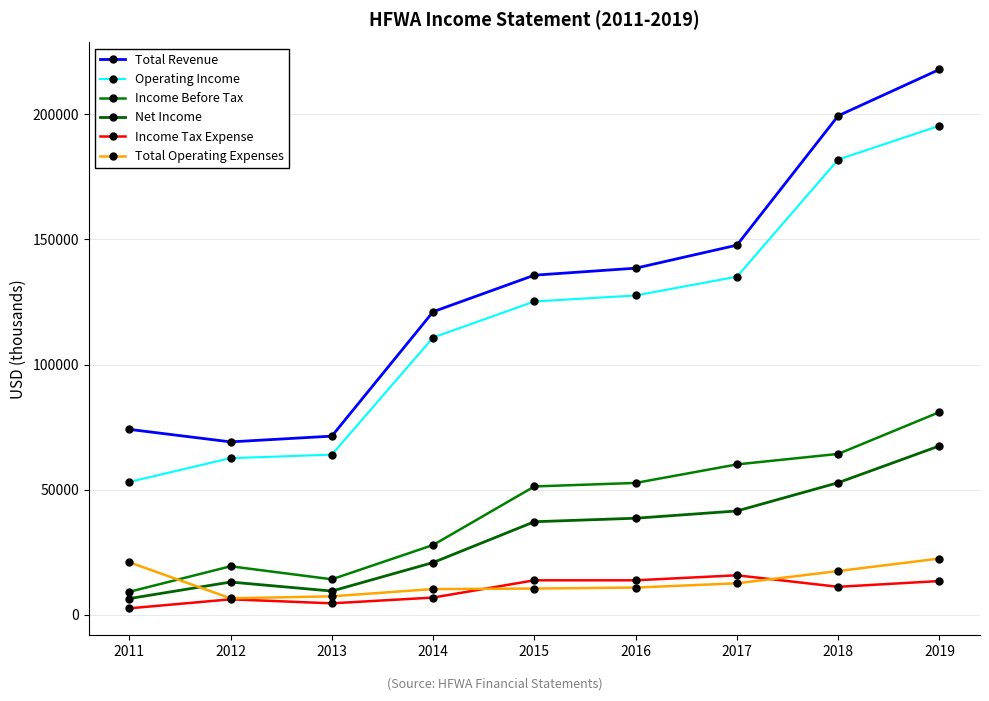

What is the difference between the maximum and minimum values in the Income Tax Expense series?

13200